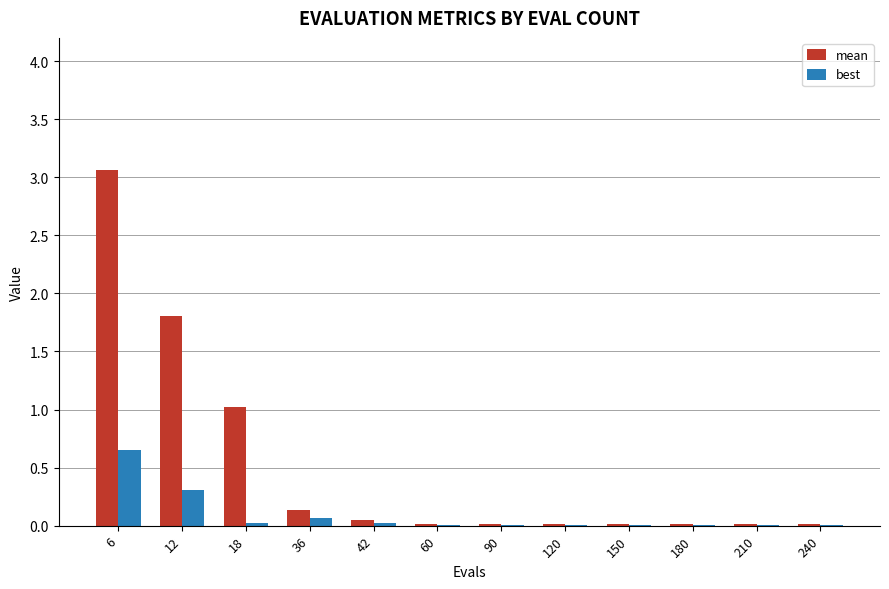

Does the chart contain stacked bars?

No